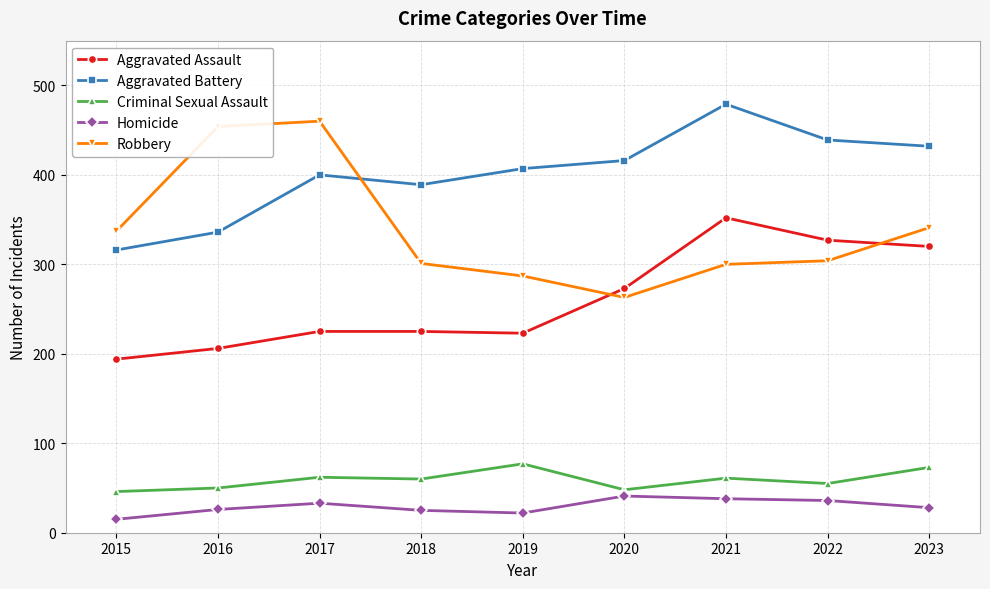

At how many categories does at least one series exceed 165?

9